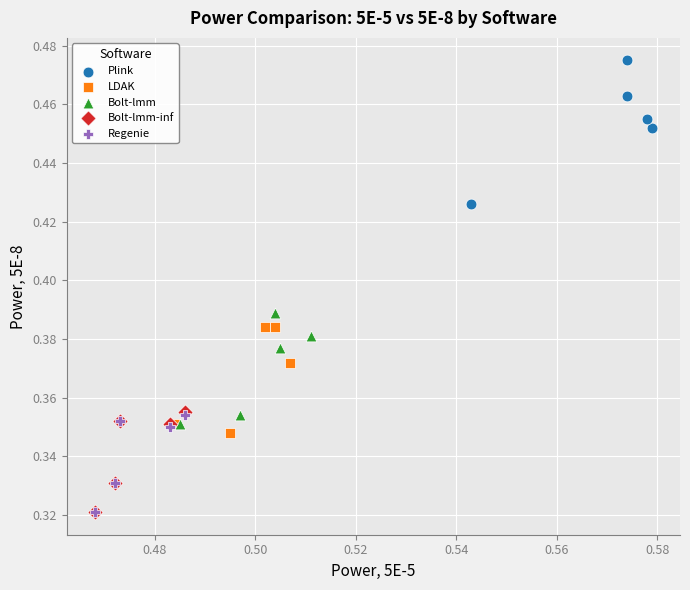

Which series has the widest spread of Y values?

Plink